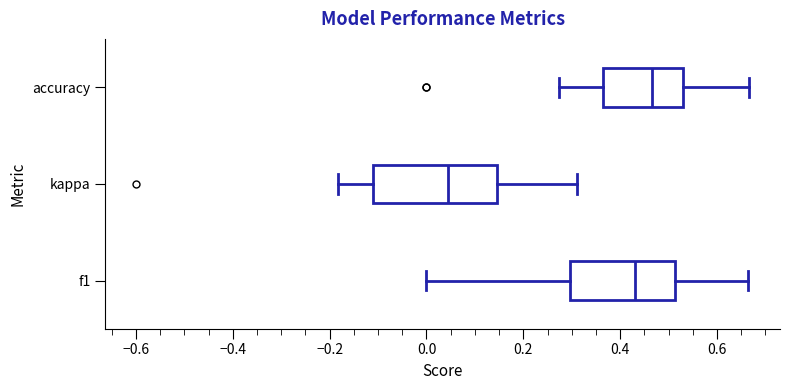

Reading bottom to top, transcribe this box plot: for each box, give where its median line is, the range the box spans, and where its two whiskers end, as read against the x-axis. The values are not printed on the chart, so give them approximately, as read against the axis.

f1: median 0.44, box 0.30 to 0.52, whiskers 0.00 to 0.66
kappa: median 0.04, box -0.10 to 0.14, whiskers -0.18 to 0.30
accuracy: median 0.46, box 0.36 to 0.52, whiskers 0.28 to 0.66